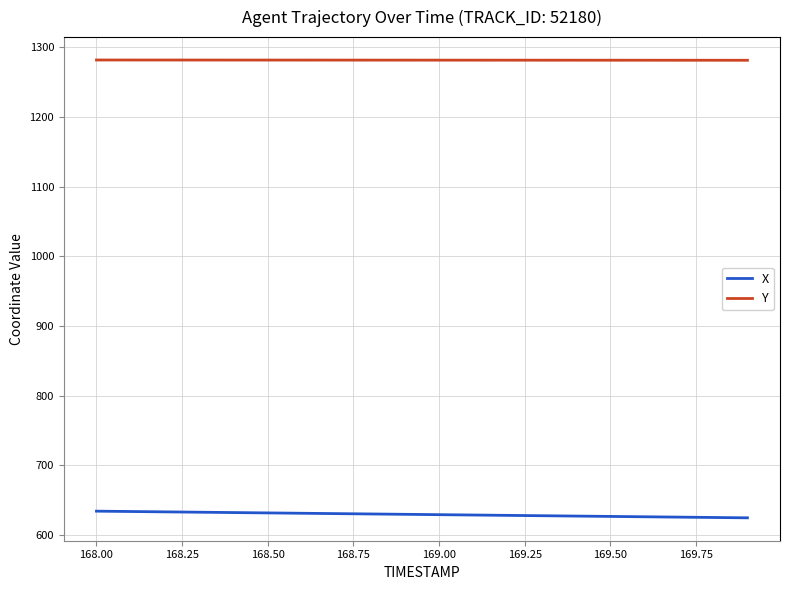

Rank the series by their maximum value, from highest to lowest.

Y, X